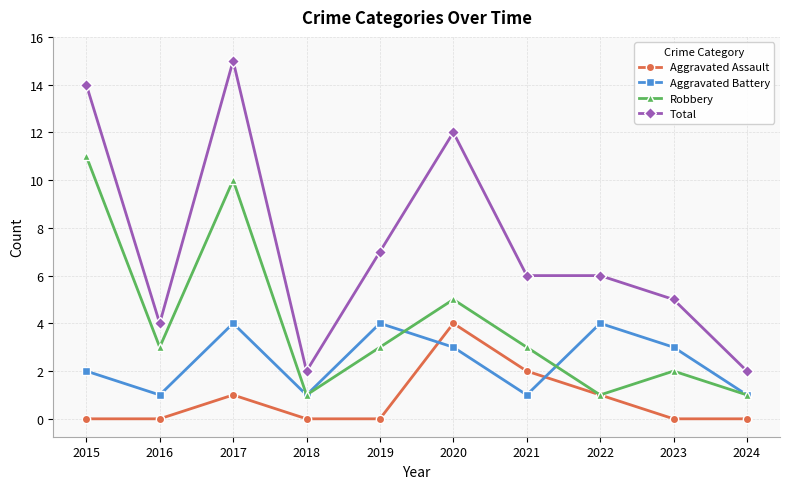

At which category does Total reach its first local valley?

2016